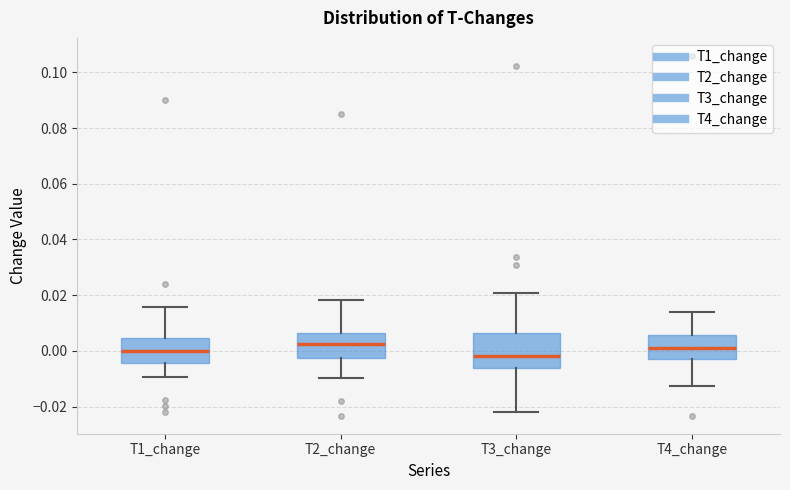

Reading left to right, read every box against the y-axis: the position of its median line, the range the box covers, and the ends of its whiskers. The values are not printed on the chart, so give them approximately, as read against the axis.

T1_change: median 0.000, box -0.004 to 0.004, whiskers -0.010 to 0.016
T2_change: median 0.002, box -0.002 to 0.006, whiskers -0.010 to 0.018
T3_change: median -0.002, box -0.006 to 0.006, whiskers -0.022 to 0.020
T4_change: median 0.000, box -0.004 to 0.006, whiskers -0.012 to 0.014